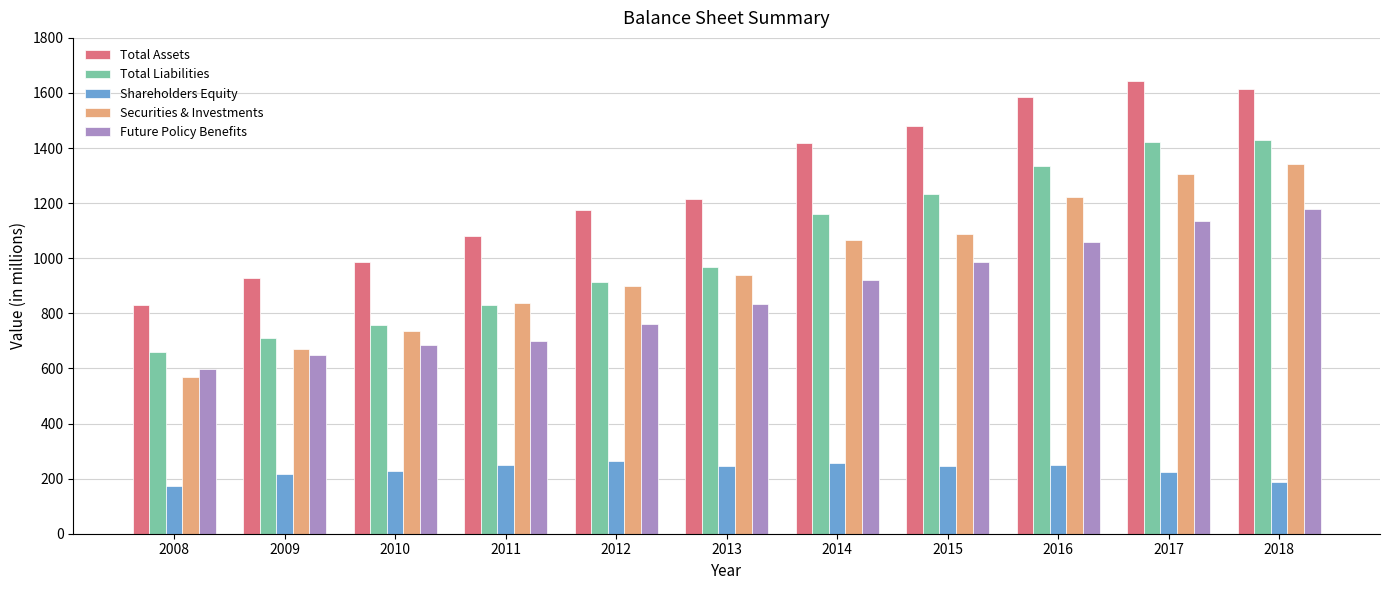

Is it true that Securities & Investments equals 410 at 2011?

False